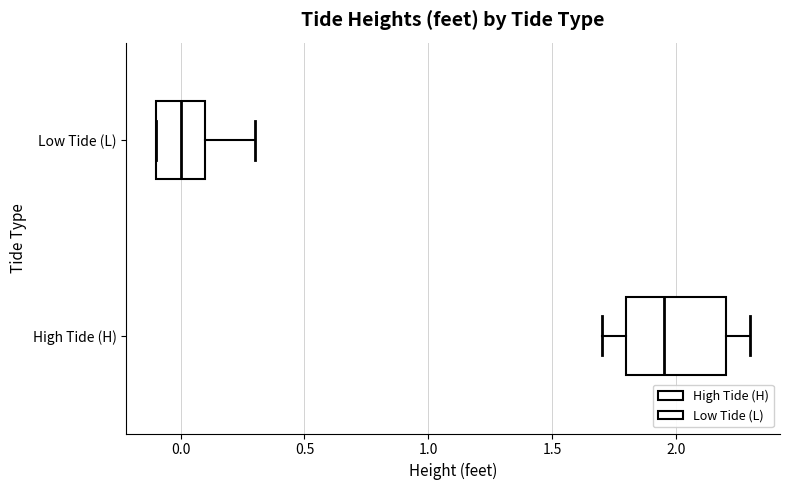

Which box's median line is the furthest to the right?

High Tide (H)